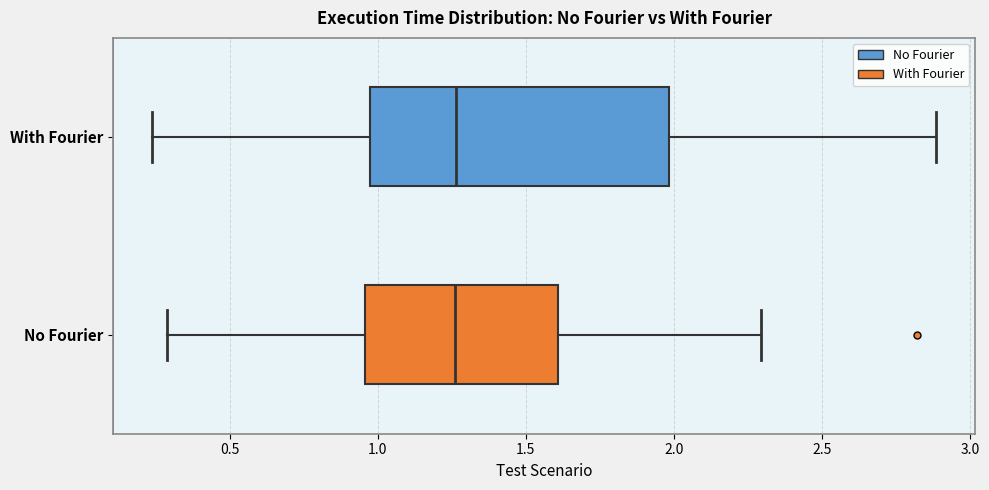

Where does the left whisker of the box for With Fourier end on the x-axis? The values are not printed on the chart, so give them approximately, as read against the axis.

0.25